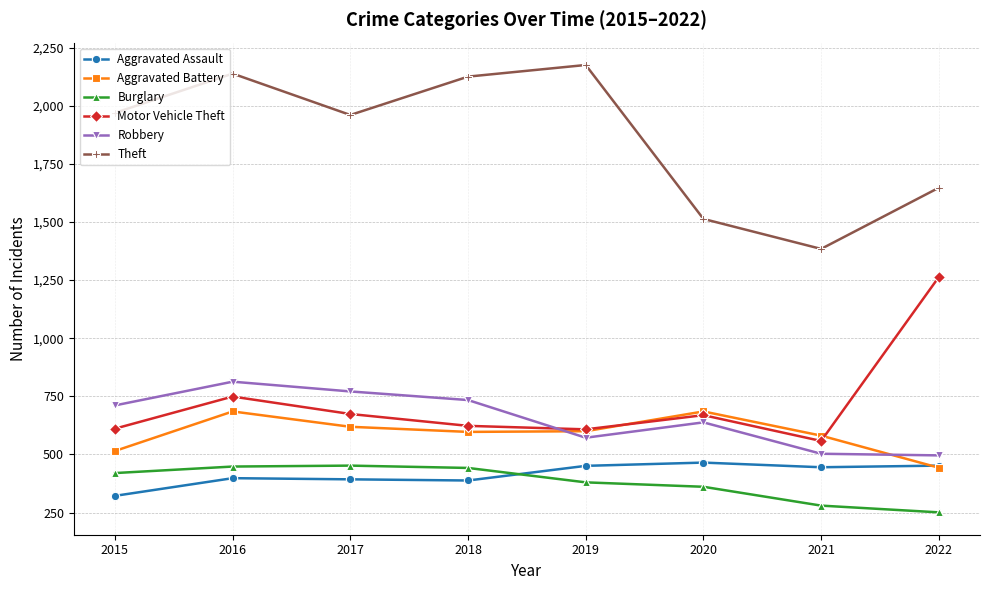

Which series changed the most between 2020 and 2022?

Motor Vehicle Theft